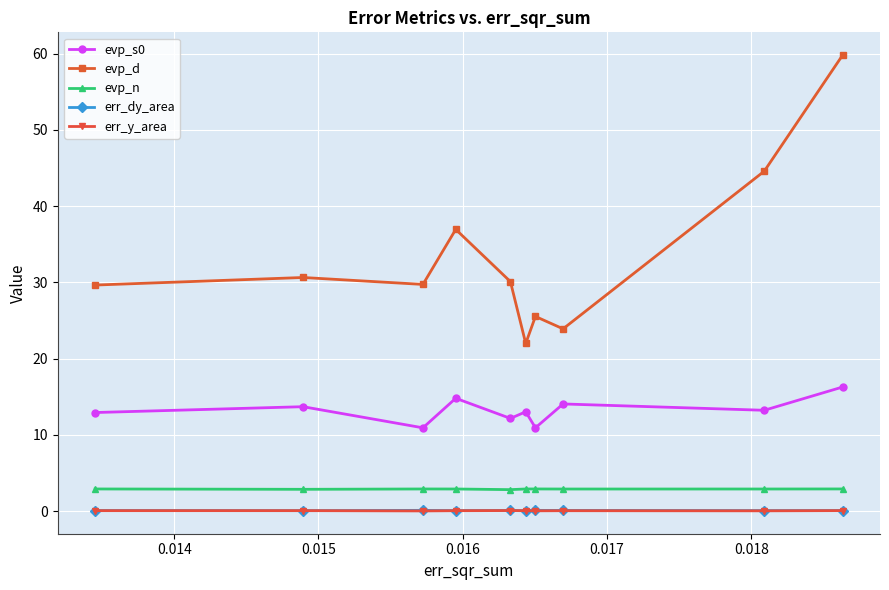

Which series has the widest spread of values?

evp_d